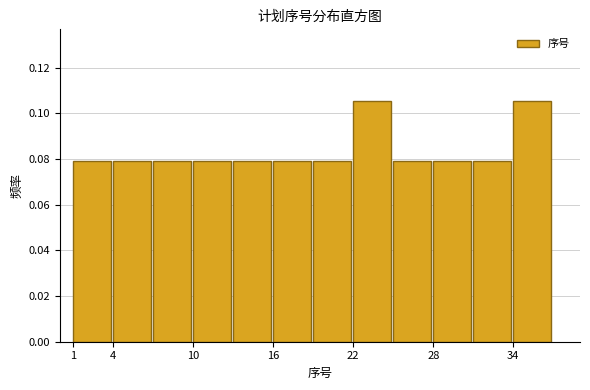

What is the height of the bar covering 1 to 4 on the x-axis? The values are not printed on the chart, so give them approximately, as read against the axis.

0.078